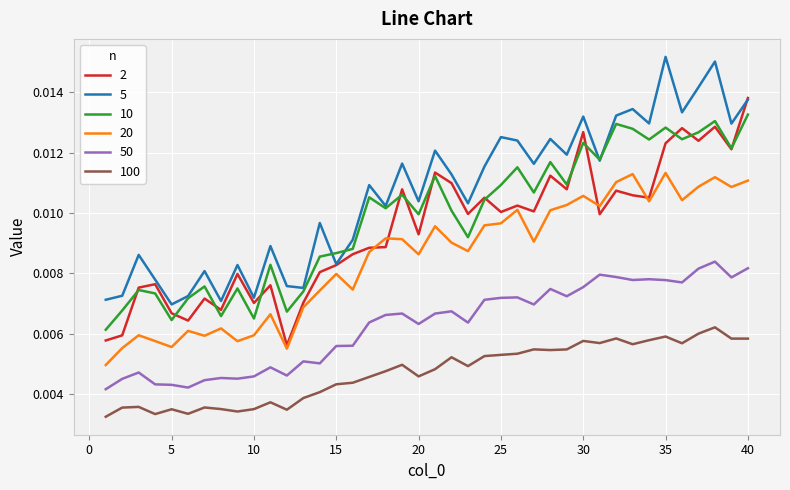

Which series has the largest total across all categories?

5